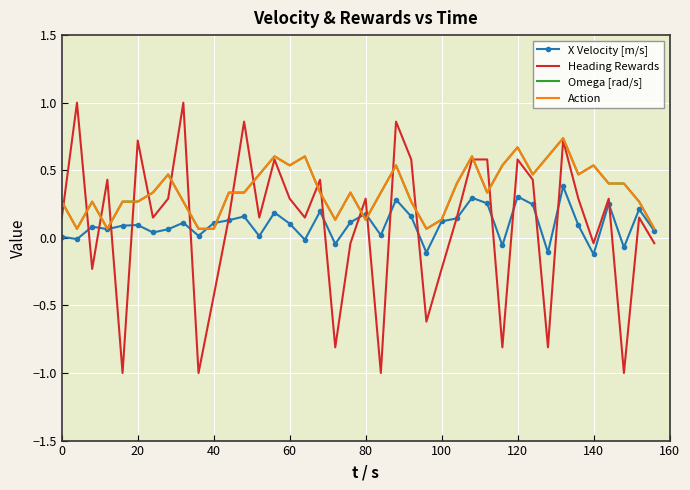

Rank the series by their maximum value, from lowest to highest.

X Velocity [m/s], Omega [rad/s], Action, Heading Rewards